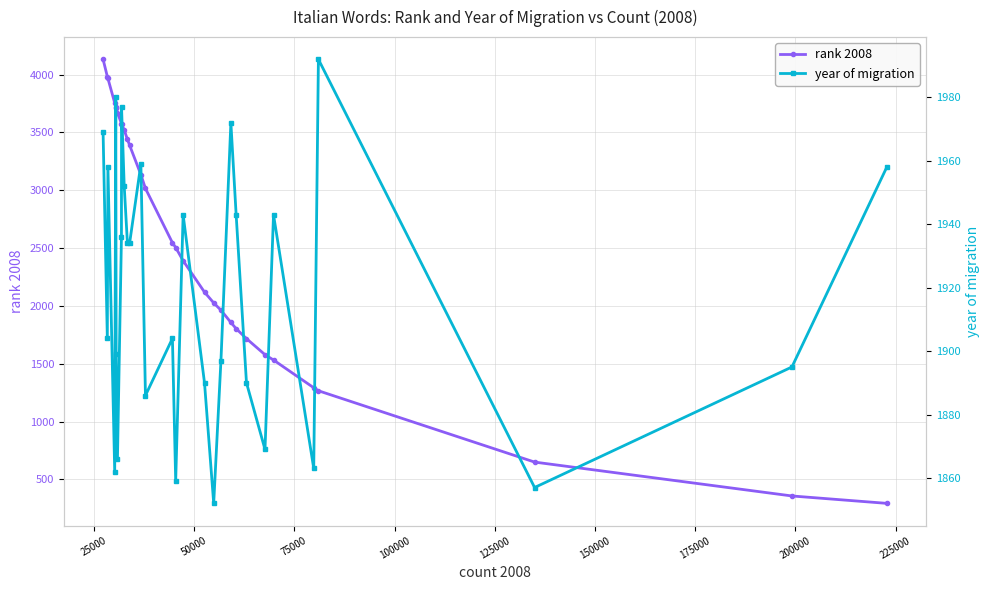

True or false: year of migration and rank 2008 intersect in this chart.

True